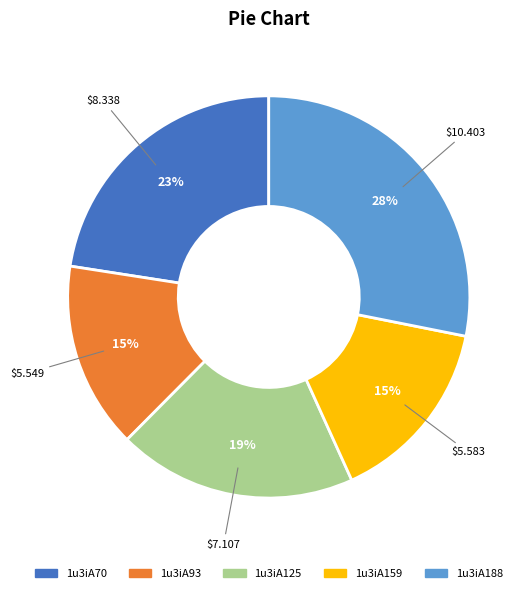

Which has a higher value, 1u3iA93 or 1u3iA188?

1u3iA188